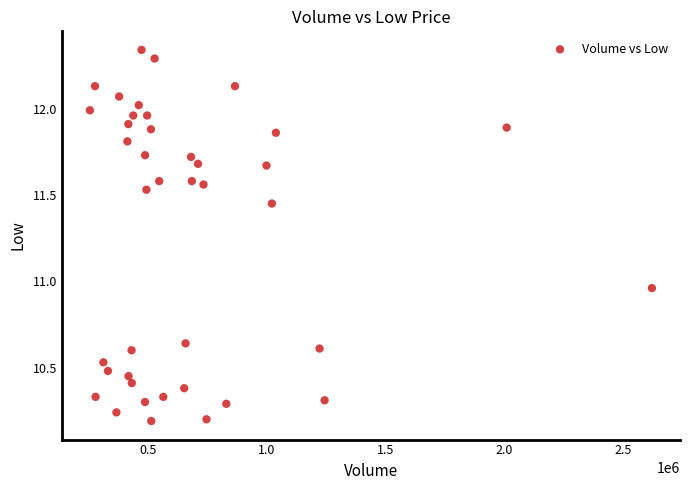

What is the range of Y values (max minus min)?

2.2